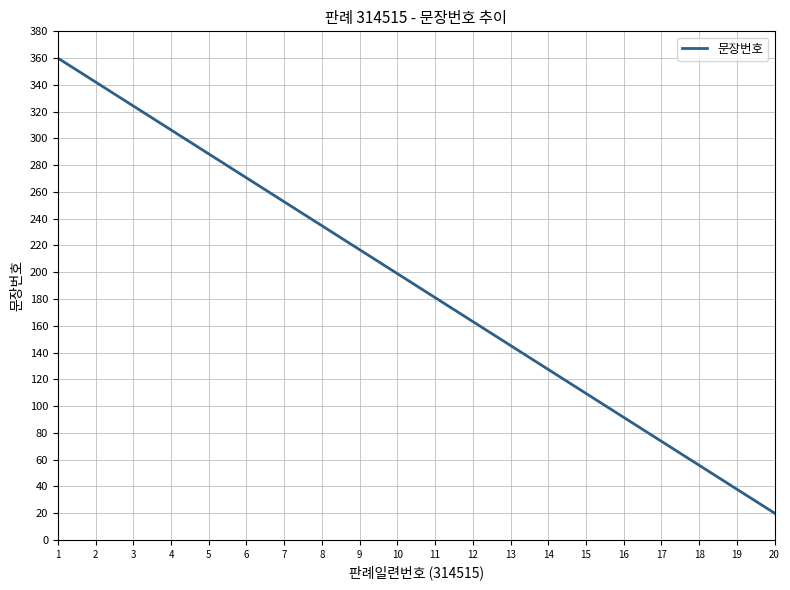

What is the sum of all values?

3800.0